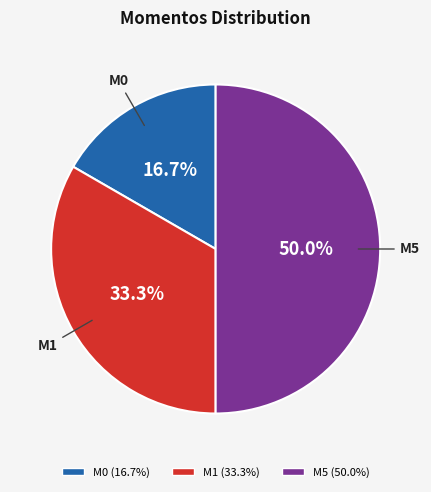

How many segments does this pie chart have?

3